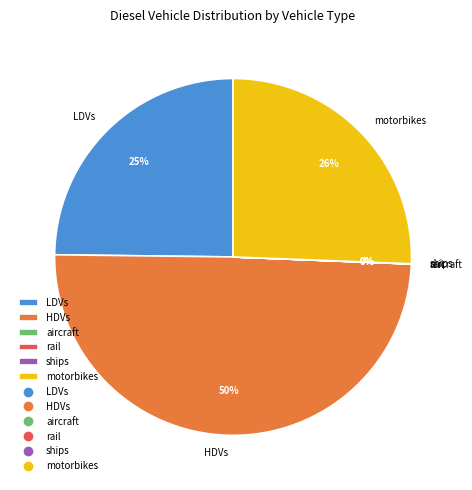

The HDVs slice represents 44% of the pie. True or false?

False